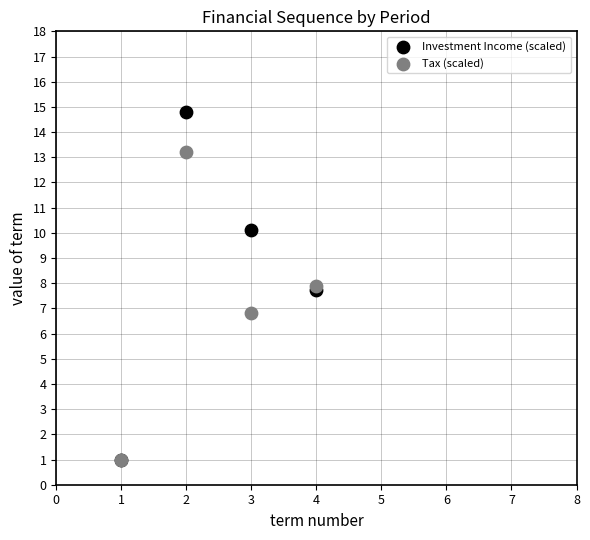

Which series has the largest Y range (max minus min)?

Investment Income (scaled)